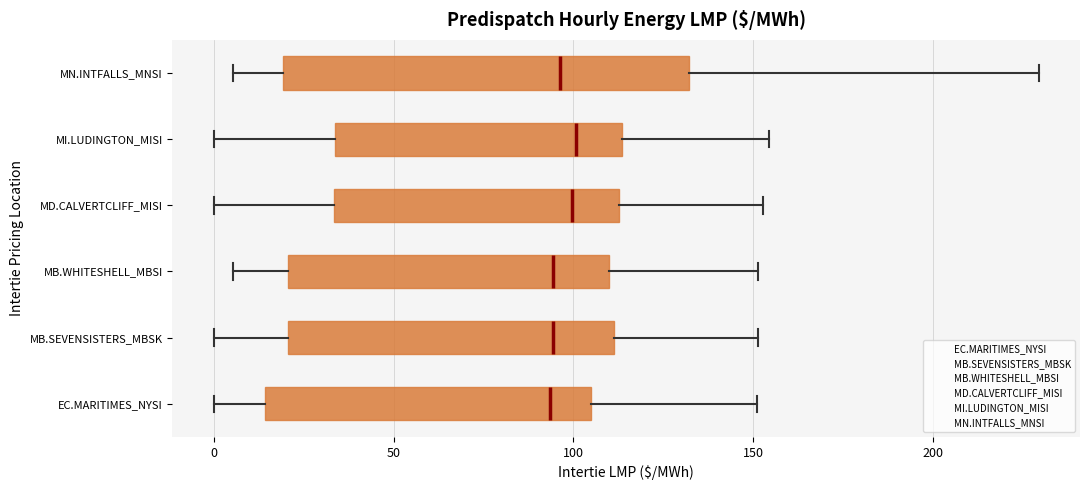

Which box is the widest, from its left edge to its right edge?

MN.INTFALLS_MNSI